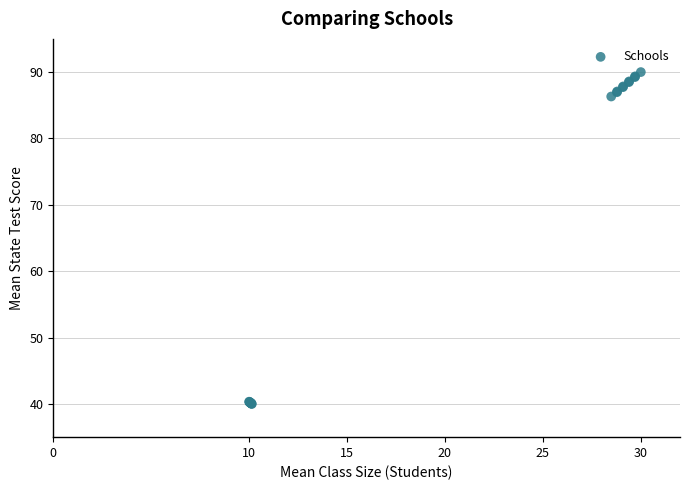

What Y value in the scatter plot is closest to 65?

86.3